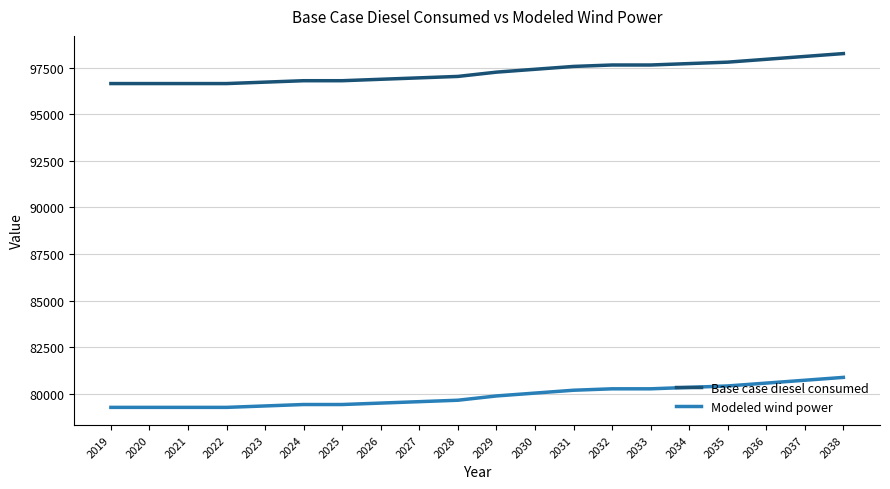

What is the average value of the Modeled wind power series?

79896.0